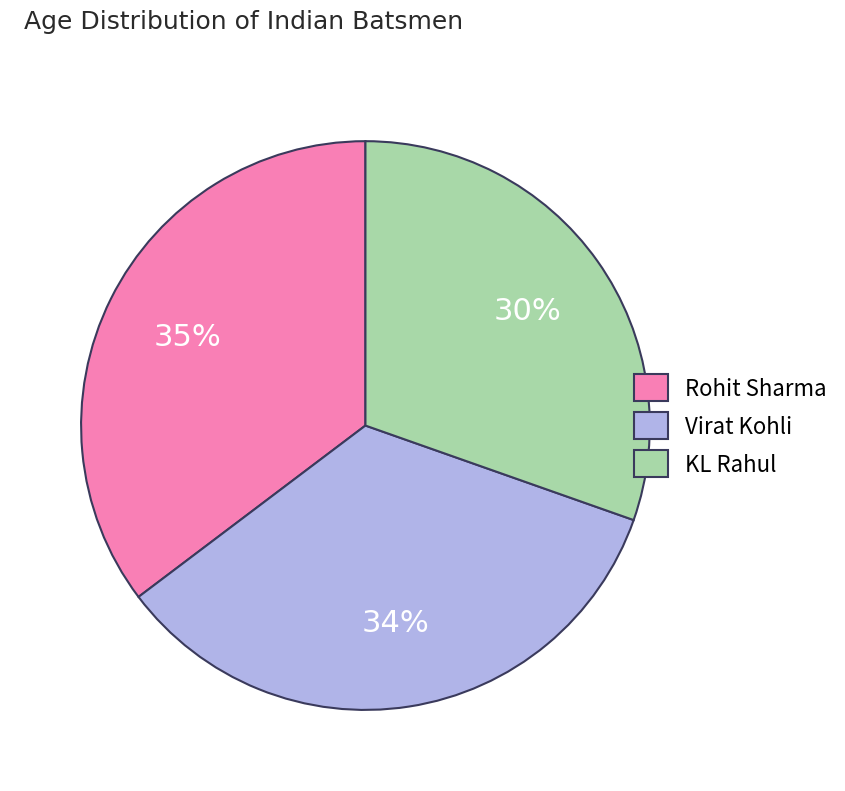

Is KL Rahul the majority of the pie?

No